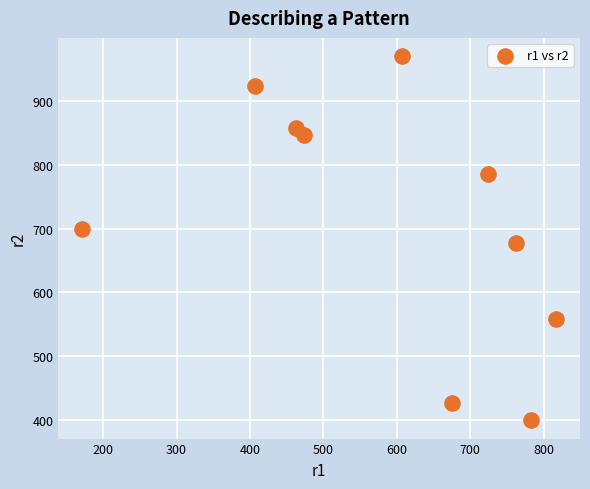

What is the average Y value?

714.5